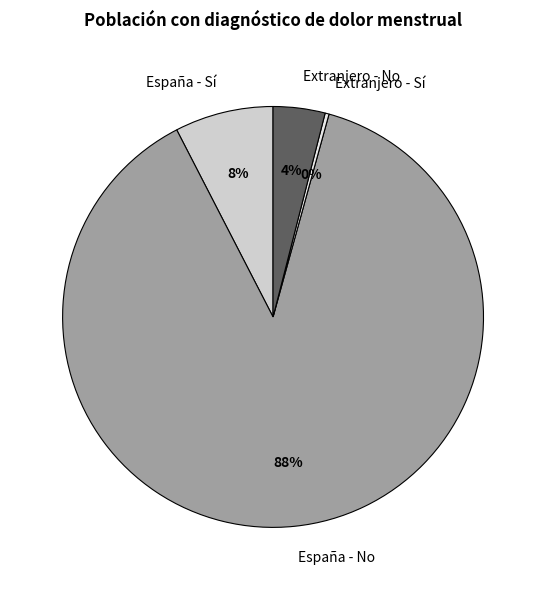

What percentage is the Extranjero - No slice, to the nearest percent?

4%